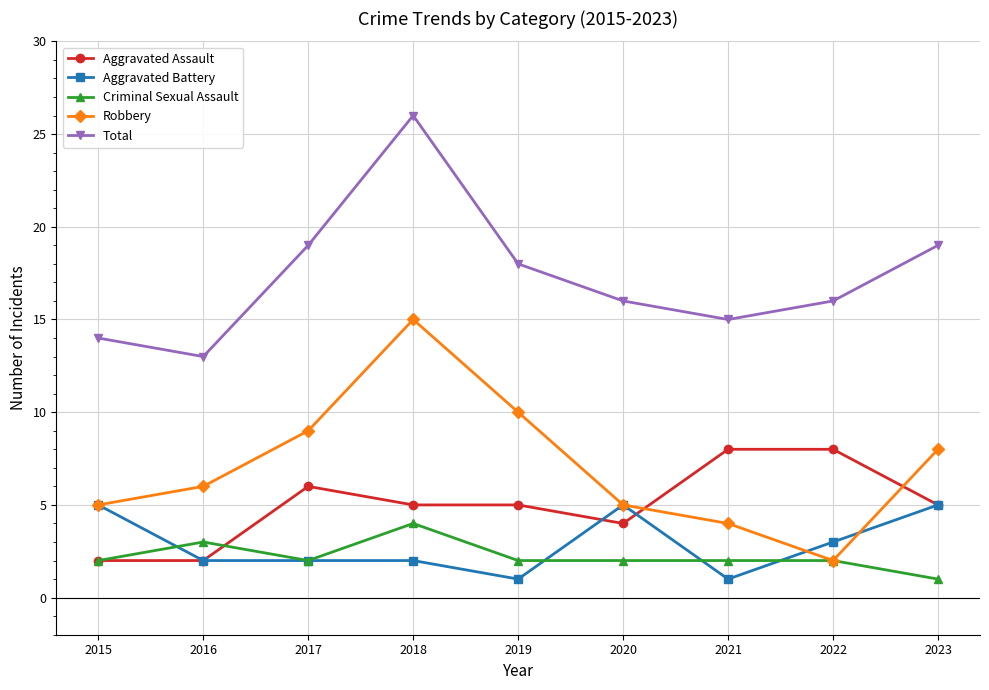

What is the greatest value displayed?

26